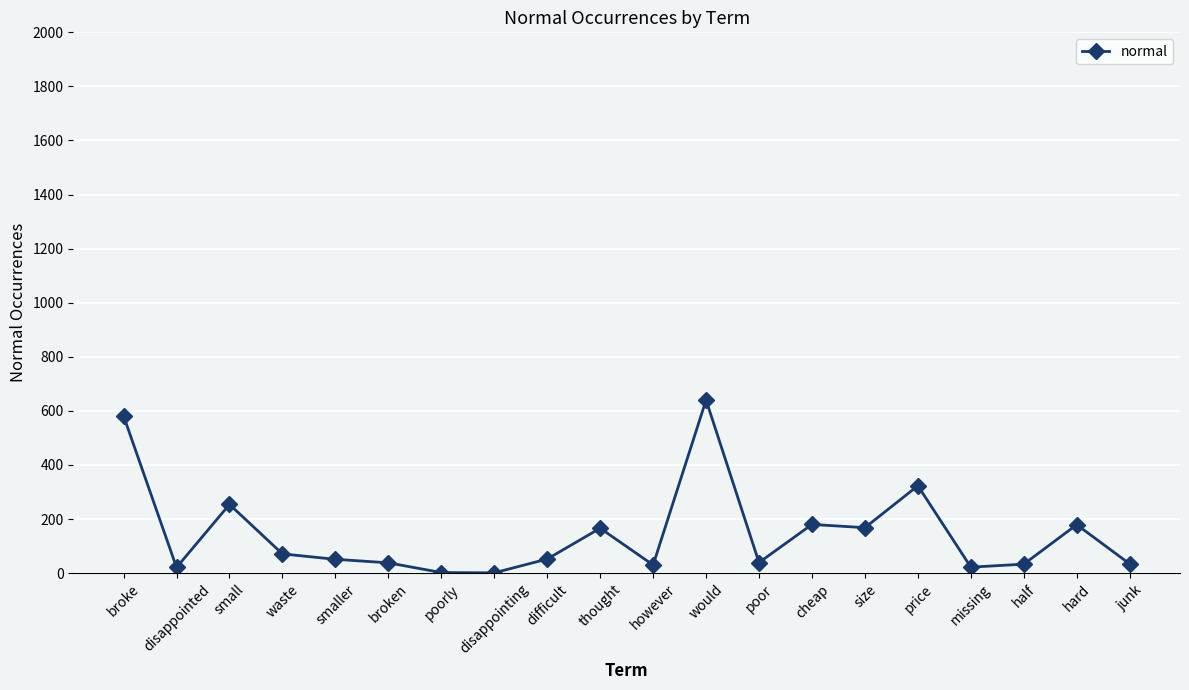

What position from the right is price?

5